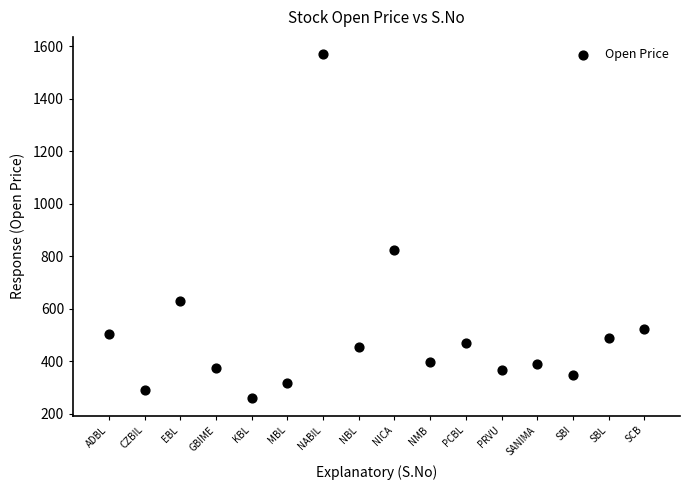

What Y value in the scatter plot is closest to 914?

825.0